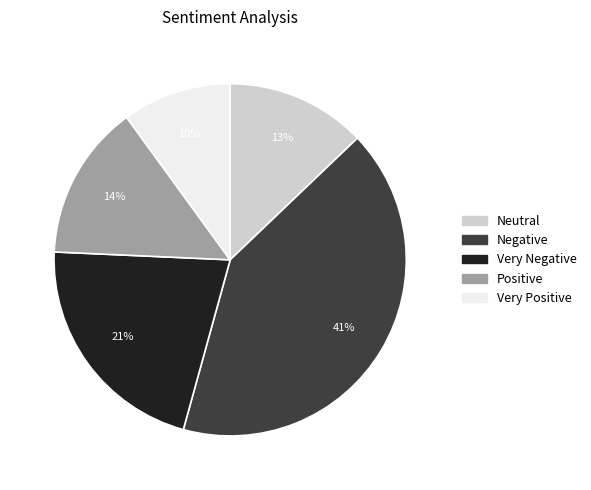

Between Very Positive and Very Negative, which is larger?

Very Negative